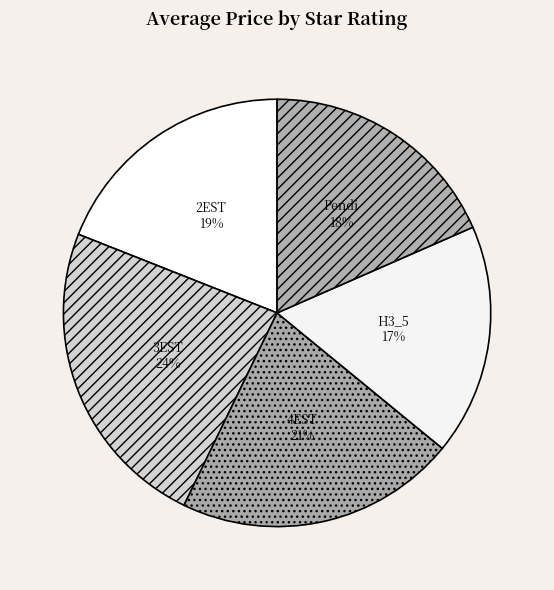

Does any single category account for the majority?

No